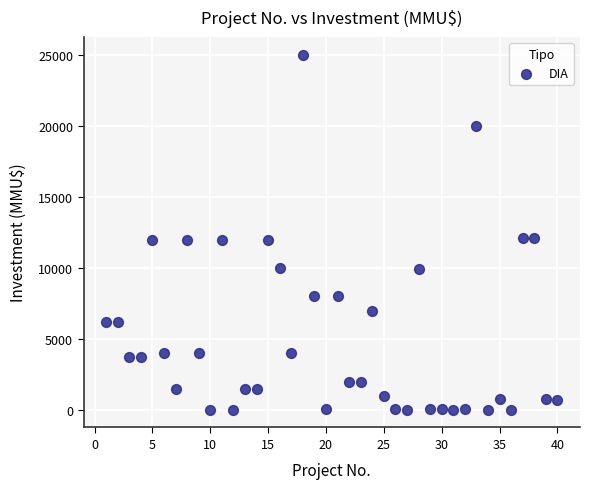

What is the range of Y values (max minus min)?

24963